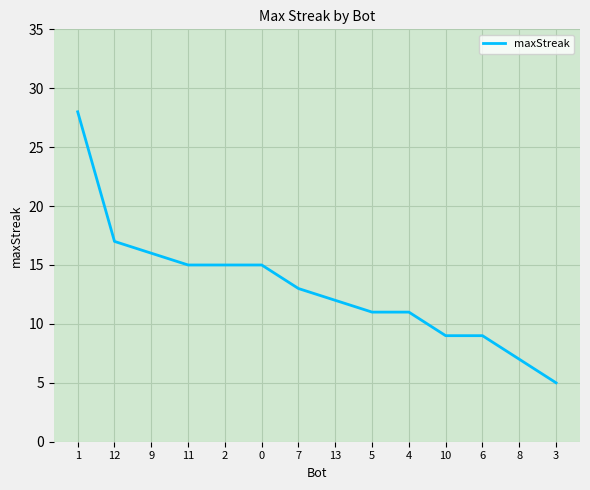

What is the difference between the maximum and minimum values?

23